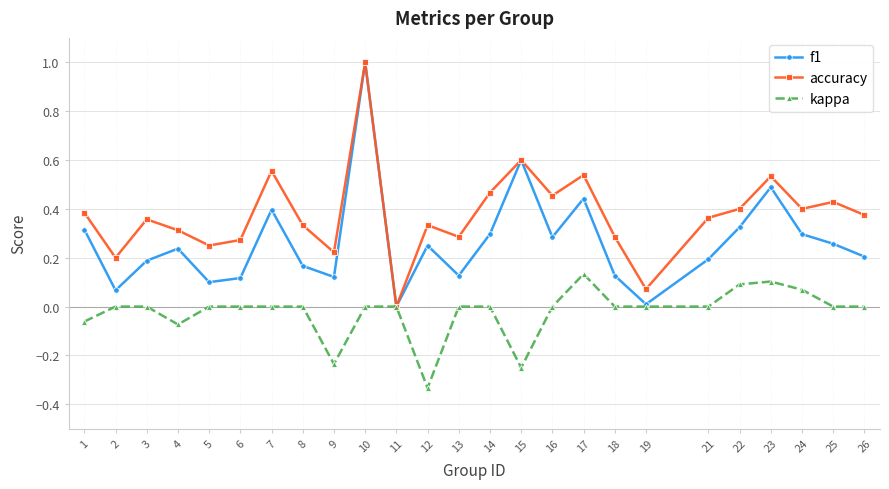

In f1, how many points are lower than both neighbors (excluding endpoints)?

7